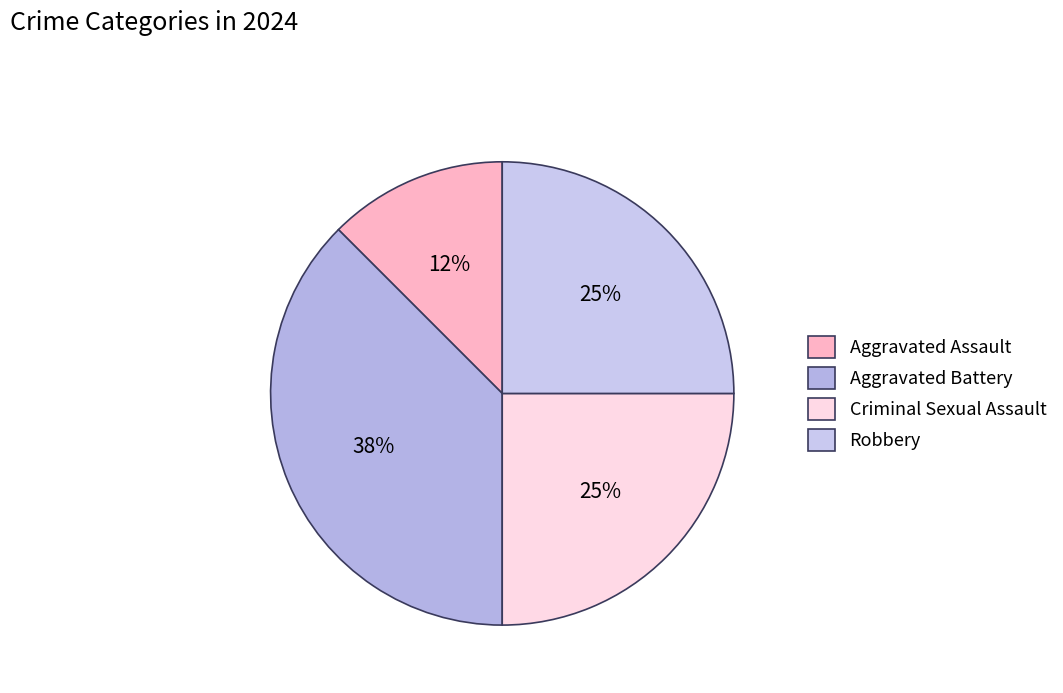

How many slices are in this pie chart?

4